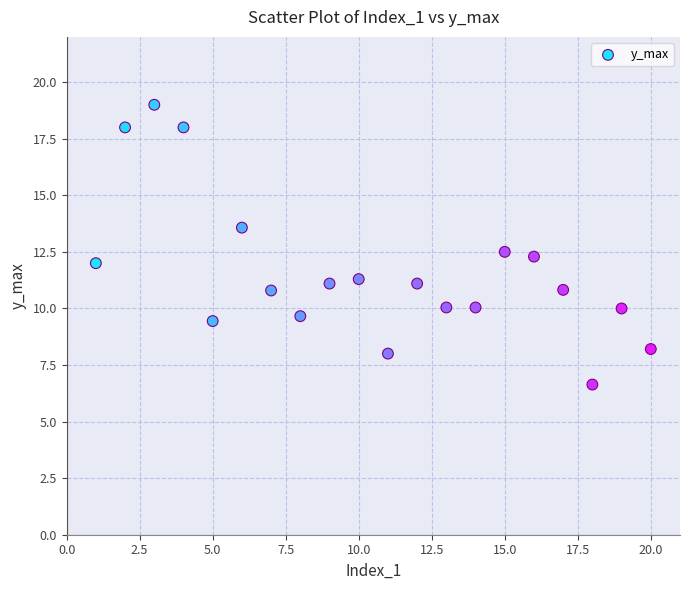

What is the range of Y values (max minus min)?

12.4